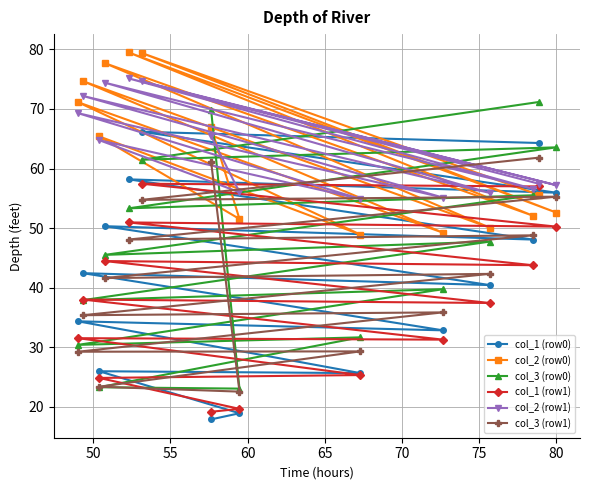

What is the greatest value displayed?

79.5